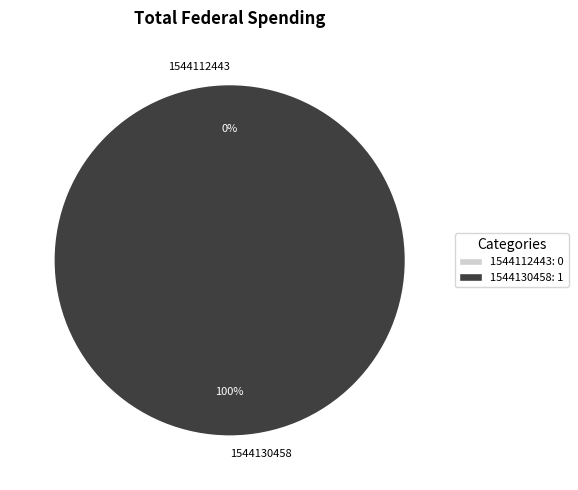

Rank the categories by value from highest to lowest.

1544130458, 1544112443